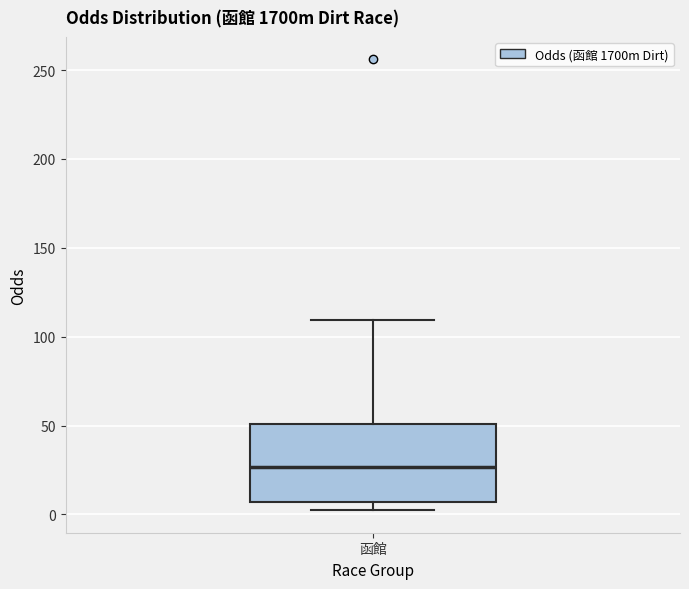

Read this box plot against the y-axis: the position of the median line, the range covered by the box, and the ends of both whiskers. The values are not printed on the chart, so give them approximately, as read against the axis.

median 25, box 5 to 50, whiskers 0 to 110